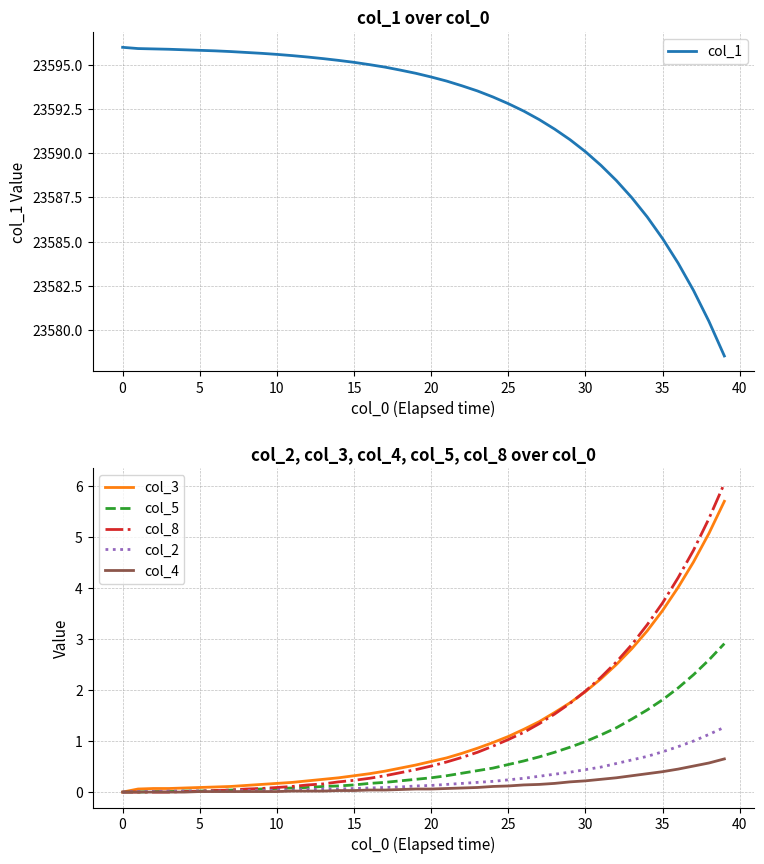

True or false: col_1 and col_5 intersect in this chart.

False